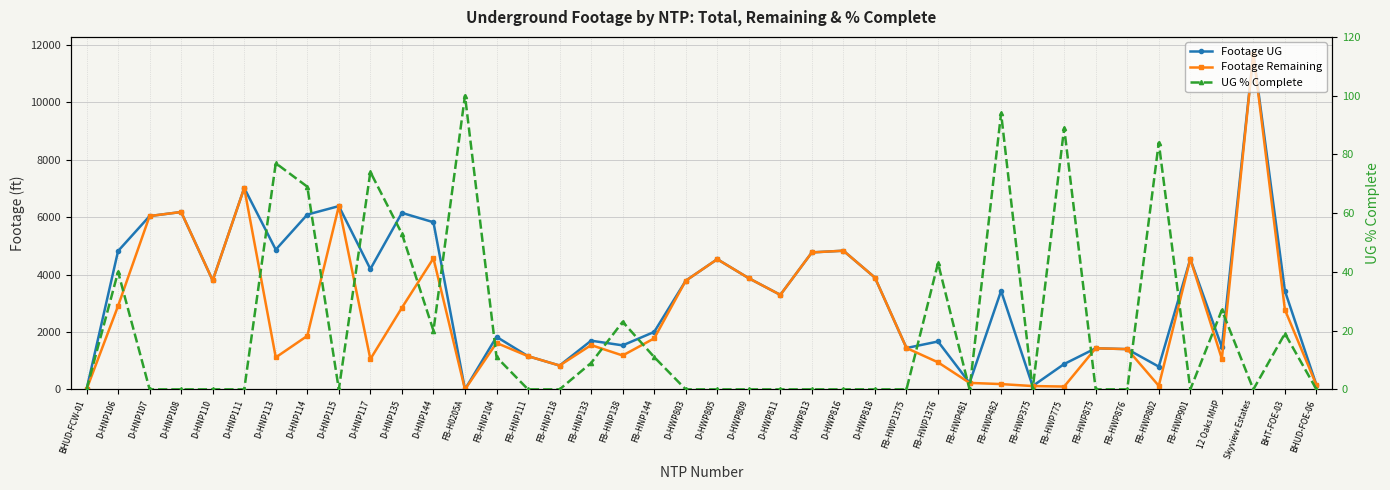

The Footage Remaining series shows 6041 at D-HNP107. True or false?

True